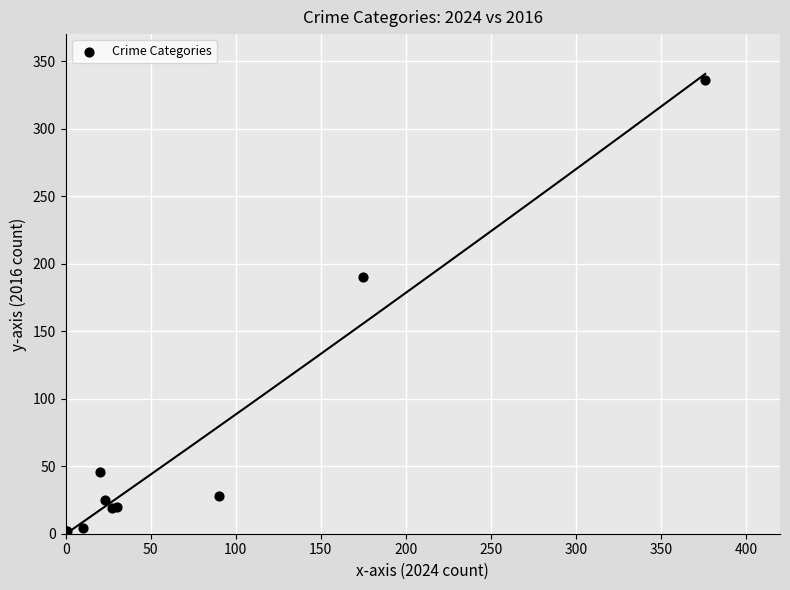

What Y value in the scatter plot is closest to 169?

190